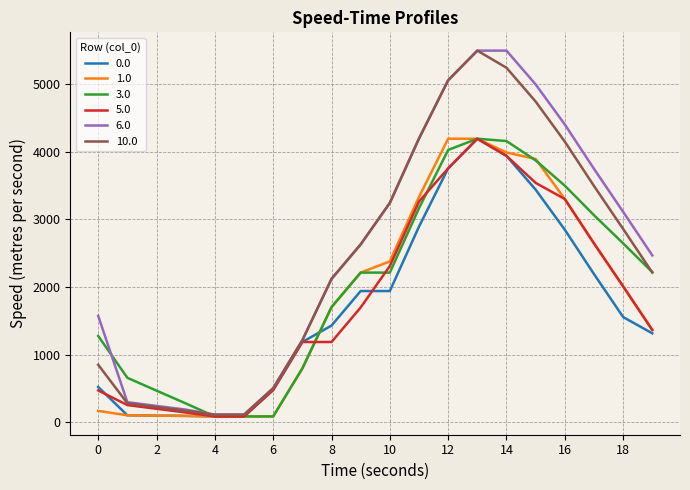

What is the maximum value shown in the chart?

5495.3